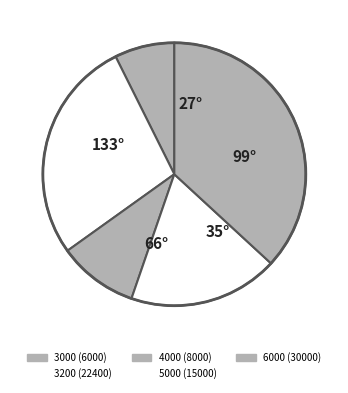

How many segments does this pie chart have?

5